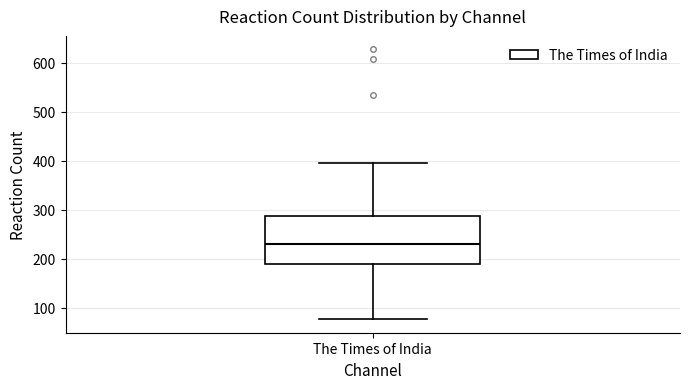

Read this box plot against the y-axis: the position of the median line, the range covered by the box, and the ends of both whiskers. The values are not printed on the chart, so give them approximately, as read against the axis.

median 230, box 190 to 290, whiskers 80 to 400